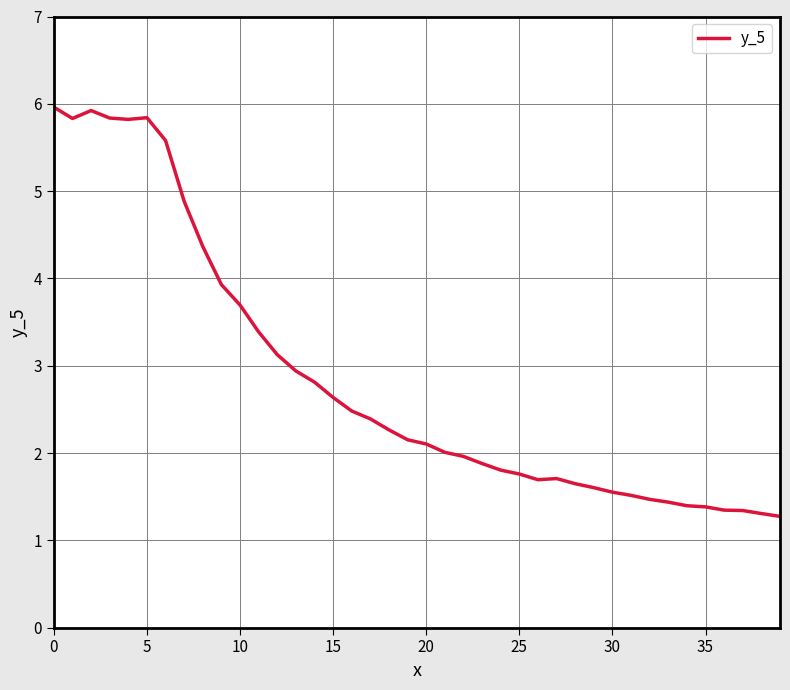

What is the greatest value displayed?

6.0